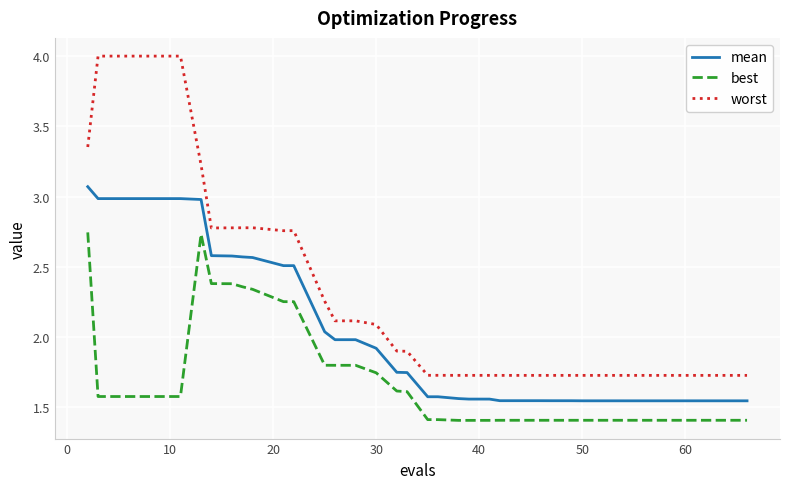

Which series has the widest spread of values?

worst